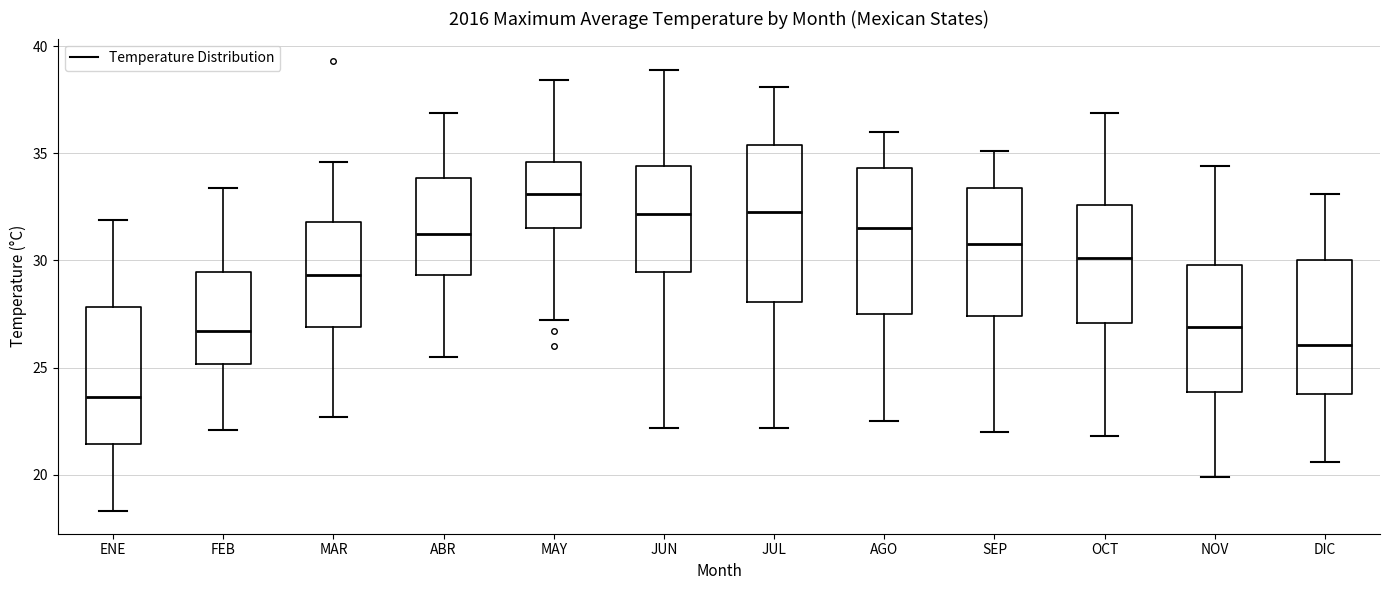

Reading left to right, read every box against the y-axis: the position of its median line, the range the box covers, and the ends of its whiskers. The values are not printed on the chart, so give them approximately, as read against the axis.

ENE: median 23.5, box 21.5 to 28.0, whiskers 18.5 to 32.0
FEB: median 26.5, box 25.0 to 29.5, whiskers 22.0 to 33.5
MAR: median 29.5, box 27.0 to 32.0, whiskers 22.5 to 34.5
ABR: median 31.5, box 29.5 to 34.0, whiskers 25.5 to 37.0
MAY: median 33.0, box 31.5 to 34.5, whiskers 27.0 to 38.5
JUN: median 32.0, box 29.5 to 34.5, whiskers 22.0 to 39.0
JUL: median 32.5, box 28.0 to 35.5, whiskers 22.0 to 38.0
AGO: median 31.5, box 27.5 to 34.5, whiskers 22.5 to 36.0
SEP: median 31.0, box 27.5 to 33.5, whiskers 22.0 to 35.0
OCT: median 30.0, box 27.0 to 32.5, whiskers 22.0 to 37.0
NOV: median 27.0, box 24.0 to 30.0, whiskers 20.0 to 34.5
DIC: median 26.0, box 24.0 to 30.0, whiskers 20.5 to 33.0